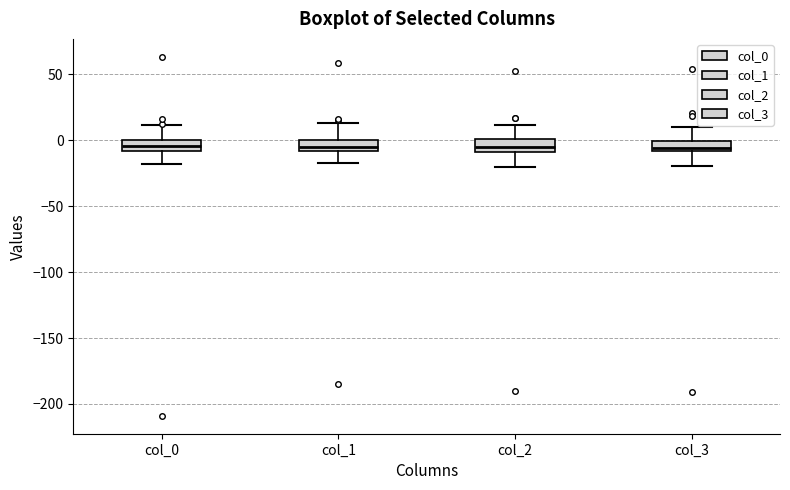

Reading left to right, transcribe this box plot: for each box, give where its median line is, the range the box spans, and where its two whiskers end, as read against the y-axis. The values are not printed on the chart, so give them approximately, as read against the axis.

col_0: median -5, box -10 to 0, whiskers -20 to 10
col_1: median -5, box -10 to 0, whiskers -20 to 15
col_2: median -5, box -10 to 0, whiskers -20 to 10
col_3: median -5, box -10 to 0, whiskers -20 to 10